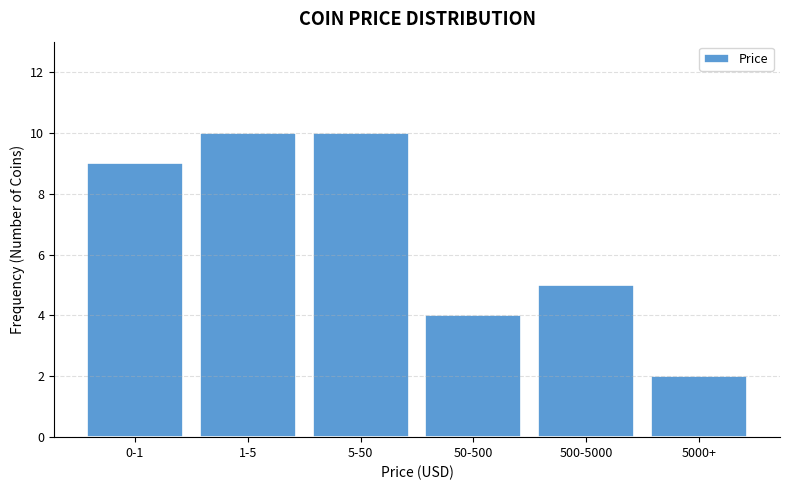

Reading left to right, what are all the values shown in this chart?

9	10	10	4	5	2